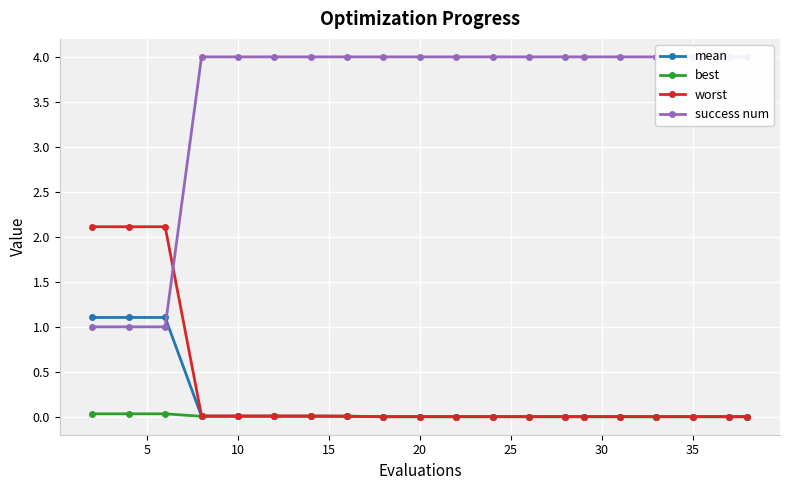

Reading right to left, transcribe all the data shown in this chart.

mean: 0.0	0.0	0.0	0.0	0.0	0.0	0.0	0.0	0.0	0.0	0.0	0.0	0.0	0.0	0.0	0.0	0.0	1.1	1.1	1.1
best: 0.0	0.0	0.0	0.0	0.0	0.0	0.0	0.0	0.0	0.0	0.0	0.0	0.0	0.0	0.0	0.0	0.0	0.0	0.0	0.0
worst: 0.0	0.0	0.0	0.0	0.0	0.0	0.0	0.0	0.0	0.0	0.0	0.0	0.0	0.0	0.0	0.0	0.0	2.1	2.1	2.1
success num: 4.0	4.0	4.0	4.0	4.0	4.0	4.0	4.0	4.0	4.0	4.0	4.0	4.0	4.0	4.0	4.0	4.0	1.0	1.0	1.0